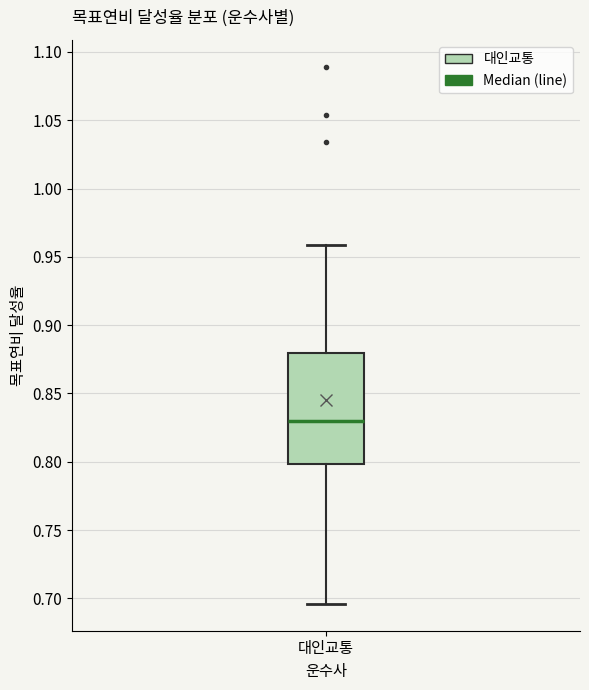

Read this box plot against the y-axis: the position of the median line, the range covered by the box, and the ends of both whiskers. The values are not printed on the chart, so give them approximately, as read against the axis.

median 0.830, box 0.800 to 0.880, whiskers 0.695 to 0.960